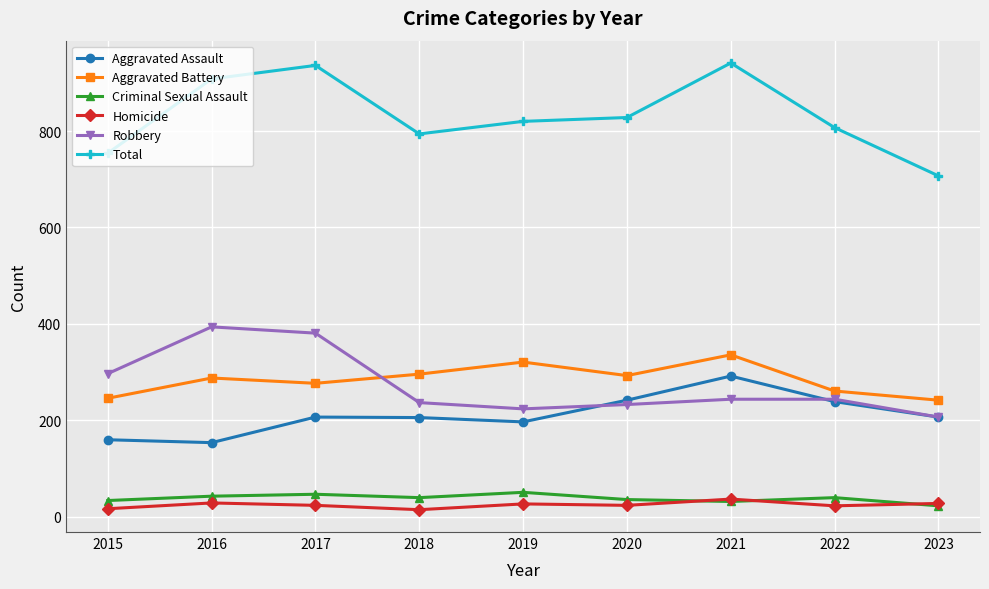

What is the value of the Robbery point at the 3rd from the left?

381